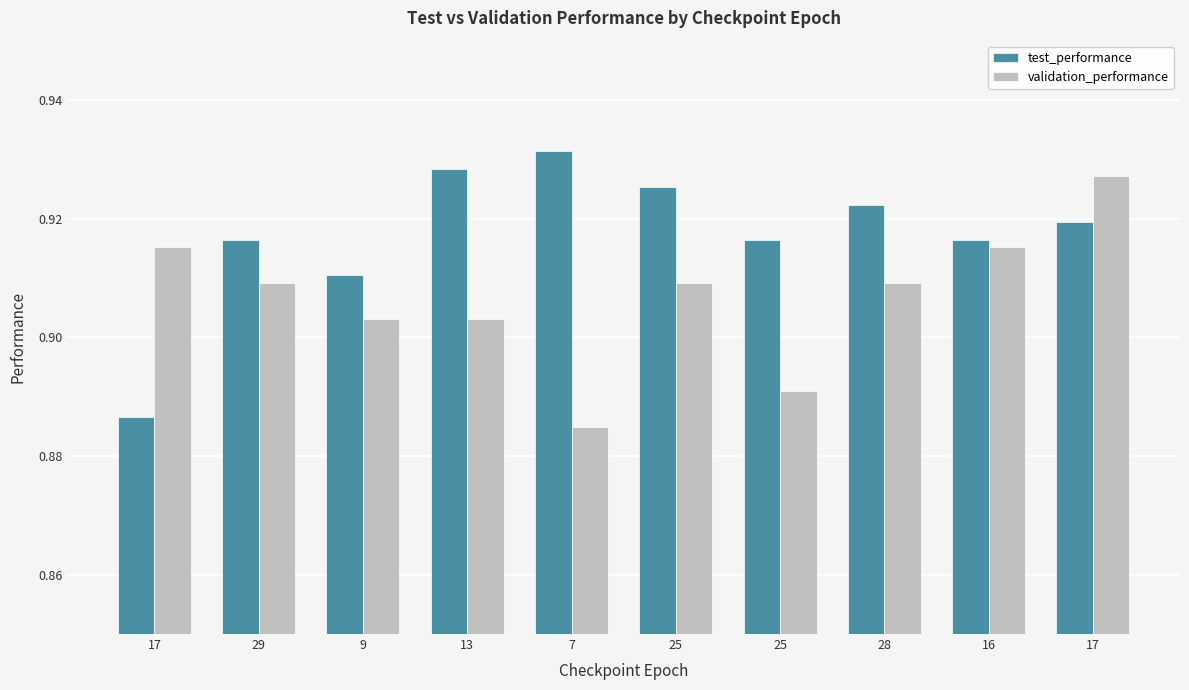

Does the chart contain stacked bars?

No